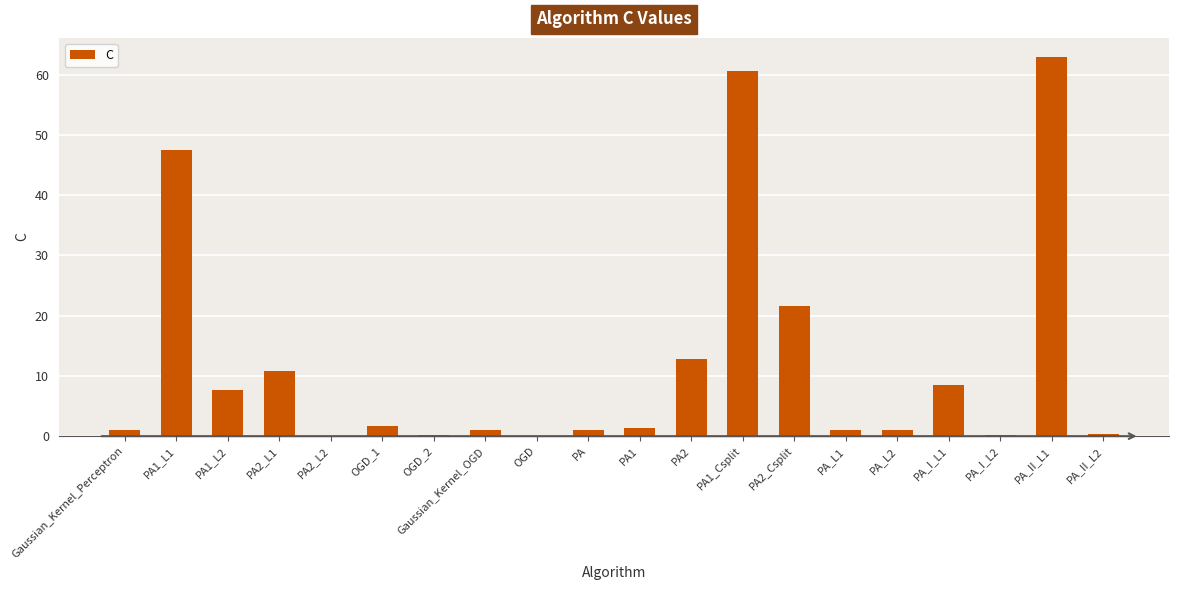

At which category does the chart reach its peak across all series?

PA_II_L1